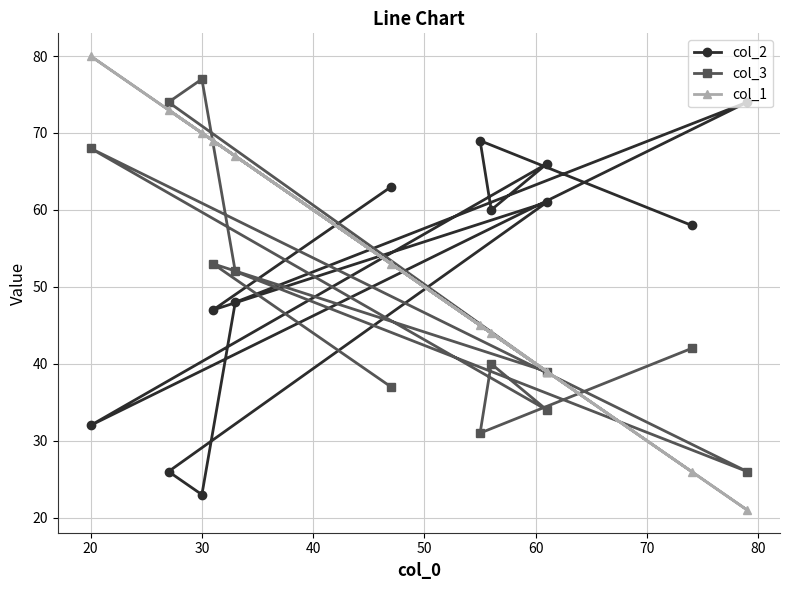

Which series has the largest range (max minus min)?

col_1